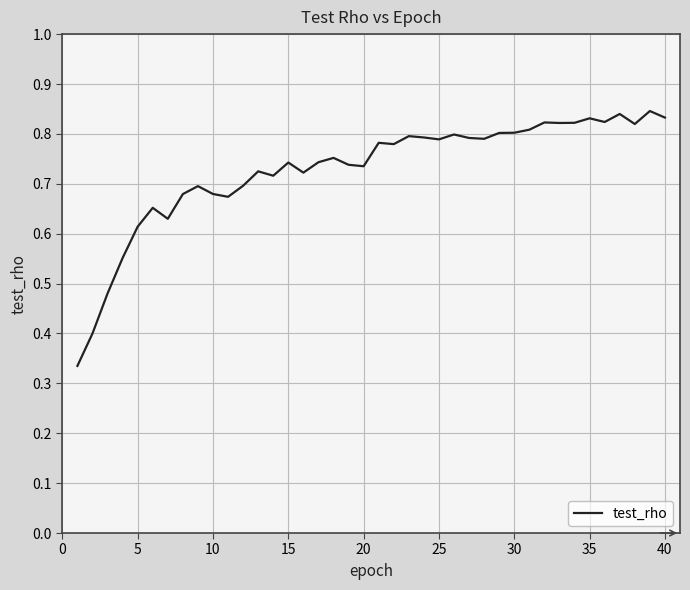

Is this an area chart (filled region under the line)?

No